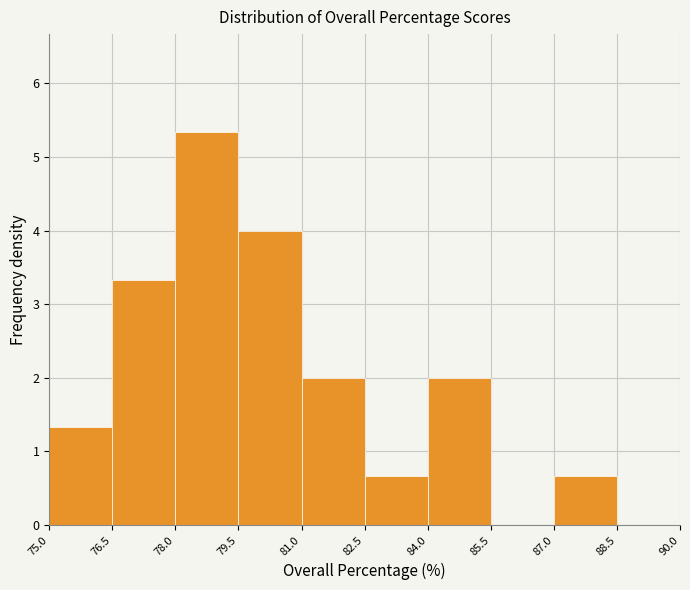

Over which range of the x-axis is the bar tallest?

78.0 to 79.5